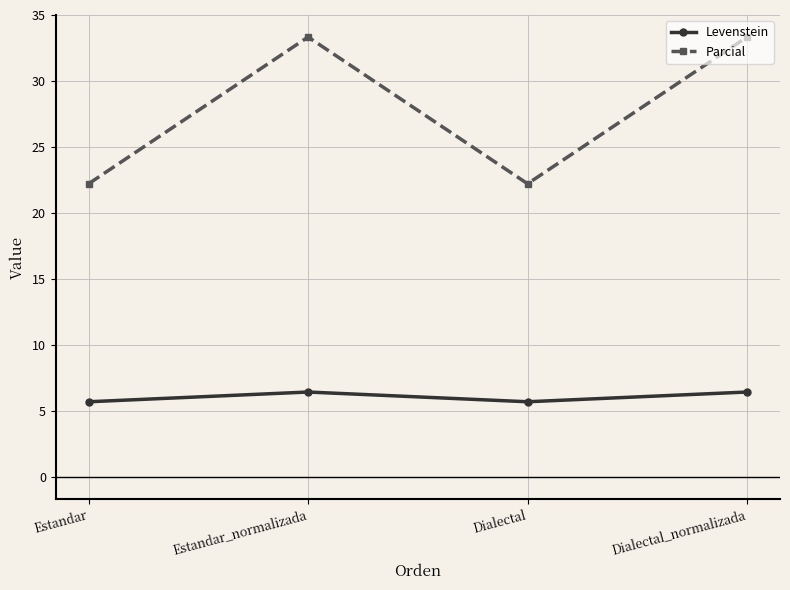

Reading left to right, transcribe all the data shown in this chart.

Levenstein: Estandar=5.7	Estandar_normalizada=6.5	Dialectal=5.7	Dialectal_normalizada=6.5
Parcial: Estandar=22.2	Estandar_normalizada=33.3	Dialectal=22.2	Dialectal_normalizada=33.3